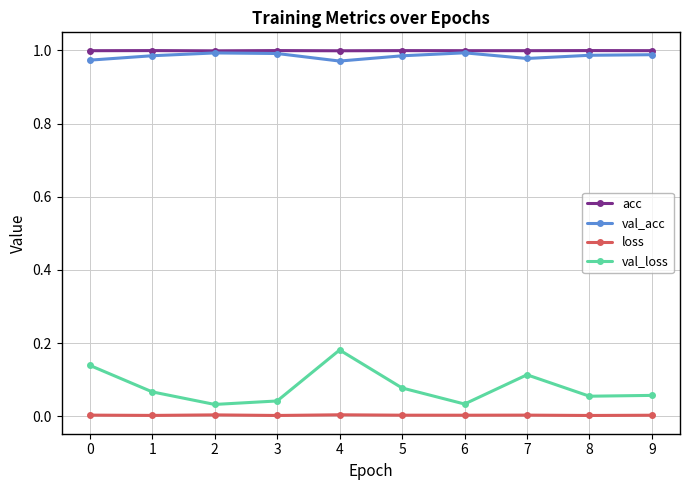

In val_loss, how many points are higher than both neighbors (excluding endpoints)?

2